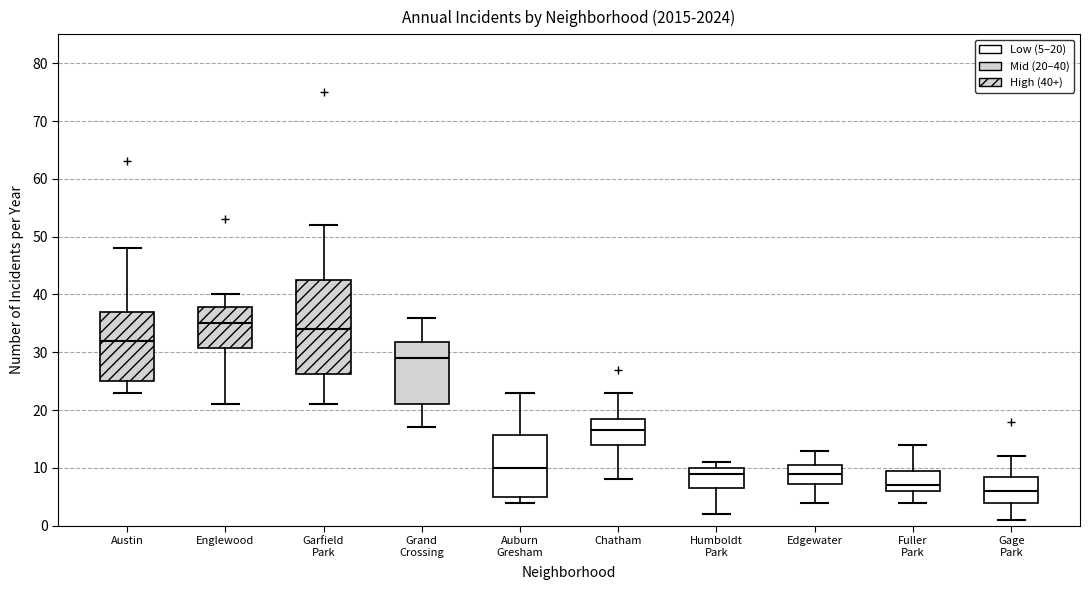

Which box's median line is the lowest?

Gage Park